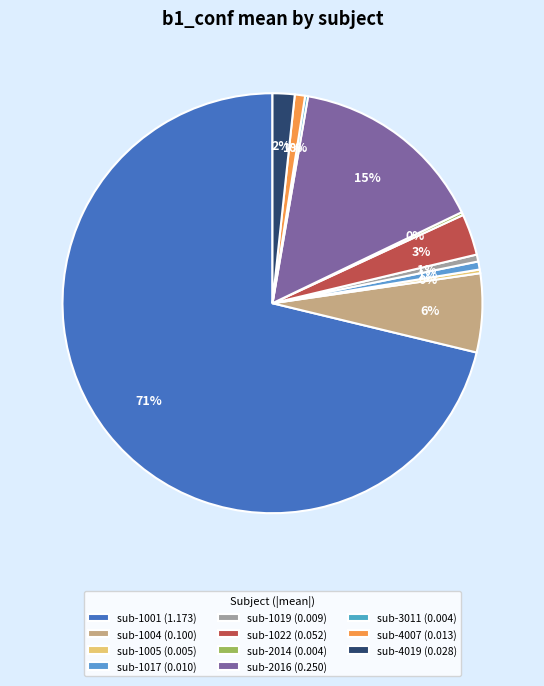

How many segments does this pie chart have?

11